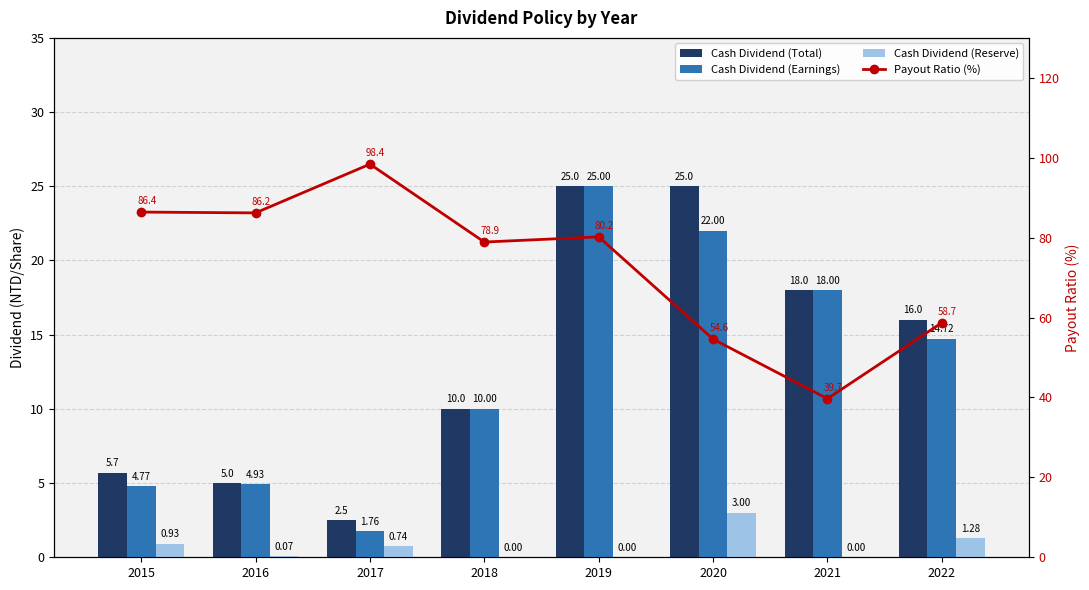

Rank the series by their maximum value, from lowest to highest.

Cash Dividend (Reserve), Cash Dividend (Total), Cash Dividend (Earnings), Payout Ratio (%)